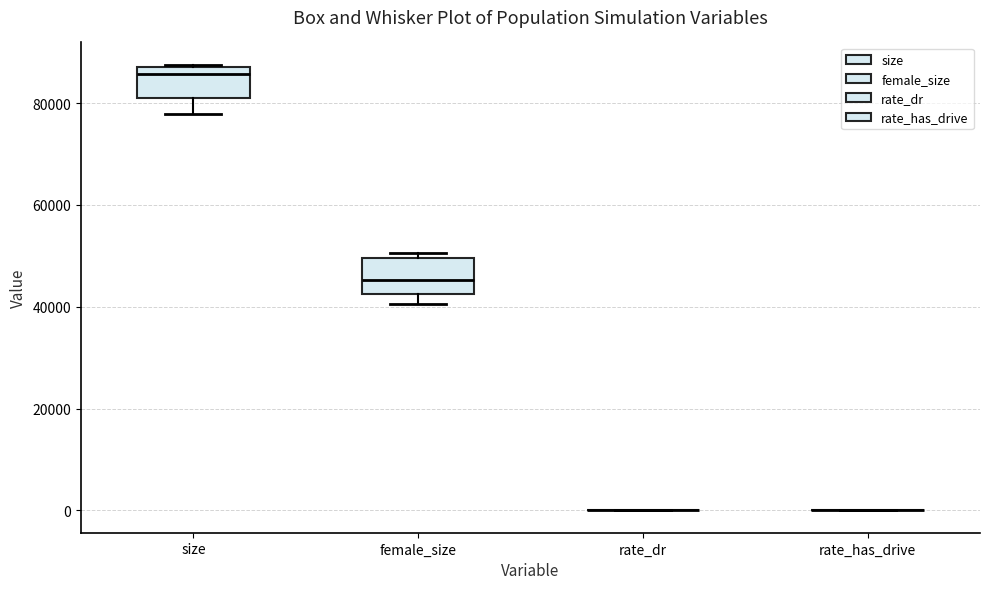

Reading left to right, transcribe this box plot: for each box, give where its median line is, the range the box spans, and where its two whiskers end, as read against the y-axis. The values are not printed on the chart, so give them approximately, as read against the axis.

size: median 86000, box 82000 to 88000, whiskers 78000 to 88000
female_size: median 46000, box 42000 to 50000, whiskers 40000 to 50000 (just above the box's upper edge)
rate_dr: box collapsed to a line at 0, whiskers 0 to 0
rate_has_drive: box collapsed to a line at 0, whiskers 0 to 0